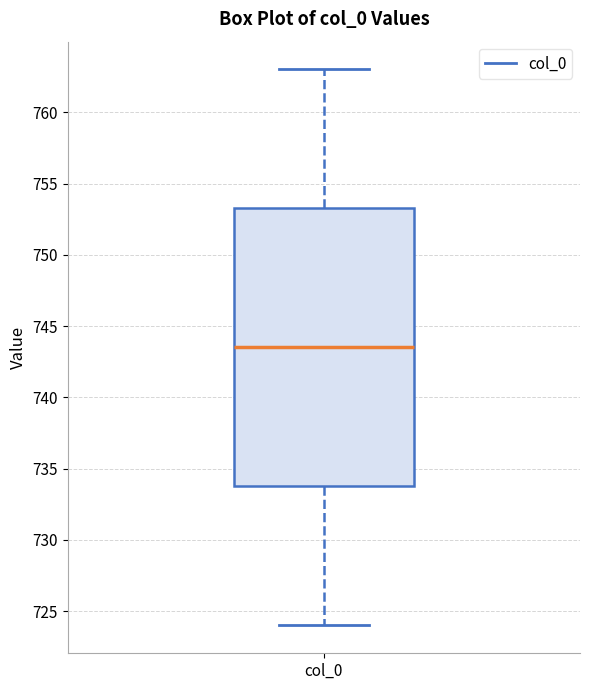

Transcribe this box plot: give where the median line is, the range the box spans, and where the two whiskers end, as read against the y-axis. The values are not printed on the chart, so give them approximately, as read against the axis.

median 743.5, box 734.0 to 753.5, whiskers 724.0 to 763.0